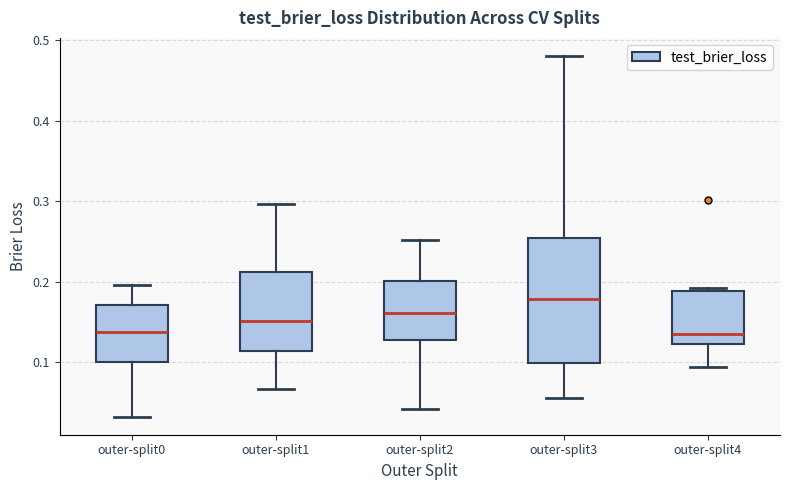

Which box is the tallest, from its lower edge to its upper edge?

outer-split3